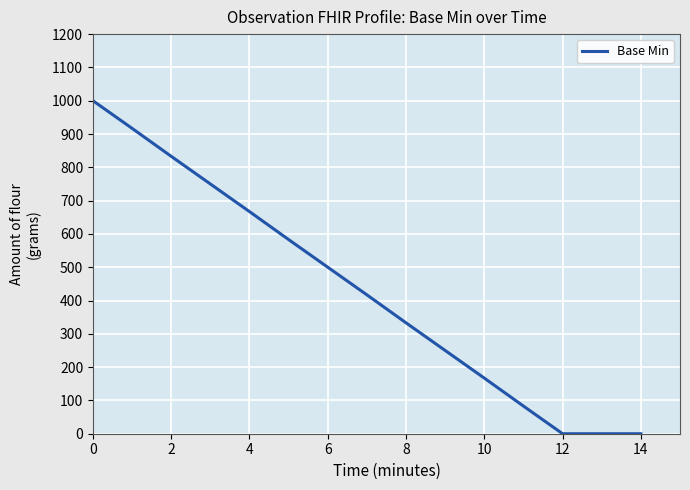

What is the maximum value shown in the chart?

1000